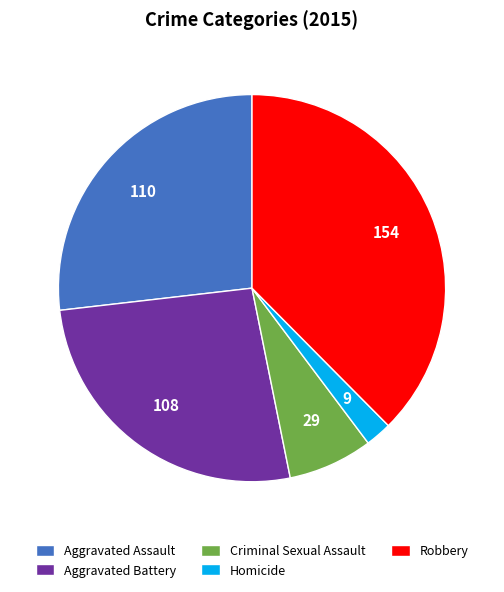

Is there a majority slice in this chart?

No